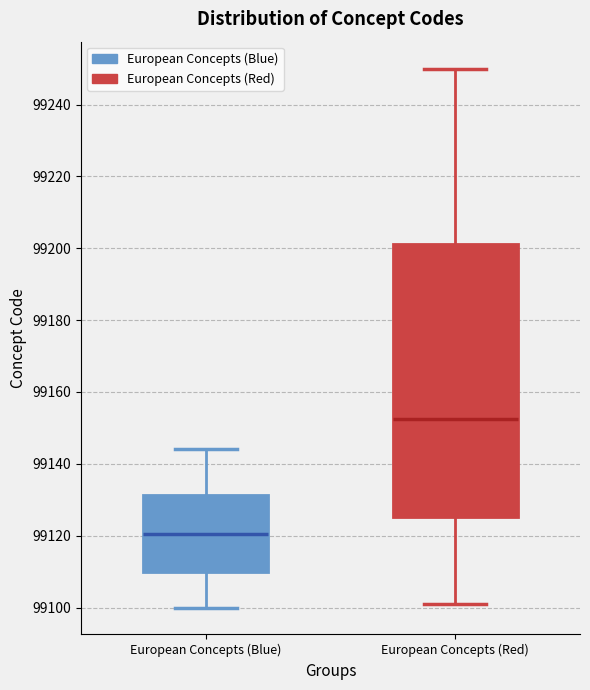

Which box is the tallest, from its lower edge to its upper edge?

European Concepts (Red)